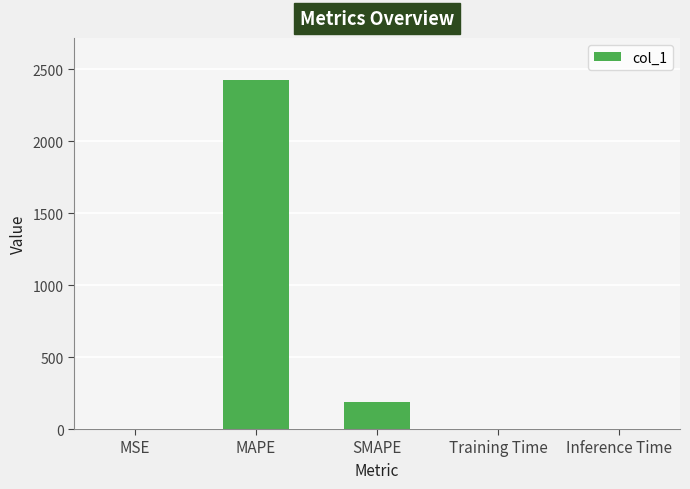

Which label corresponds to the largest value in the chart?

MAPE